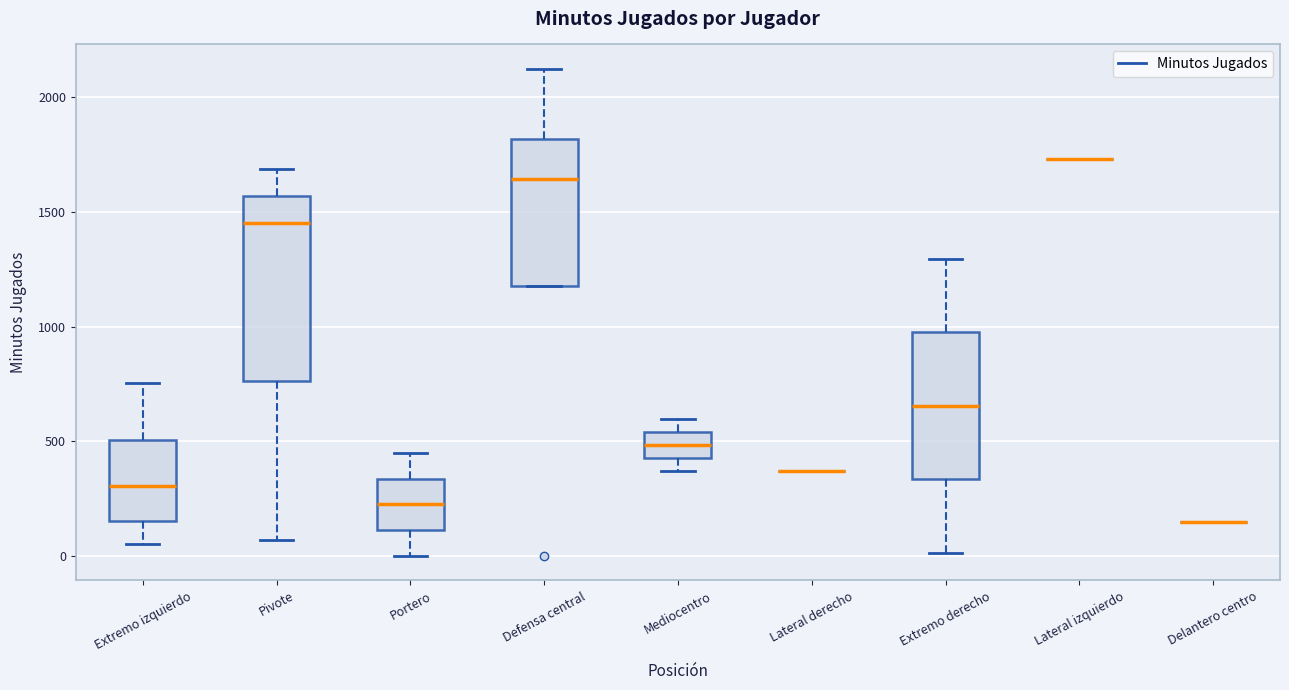

Where is the upper edge of the box for Pivote on the y-axis? The values are not printed on the chart, so give them approximately, as read against the axis.

1550